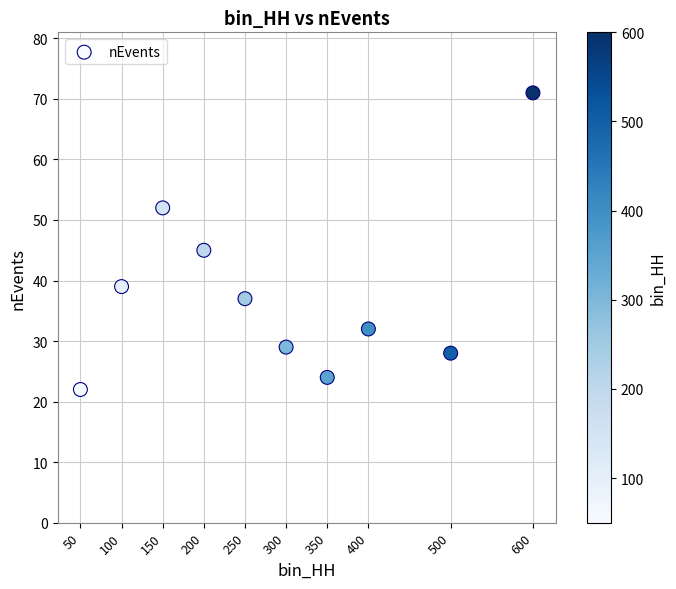

What is the range of X values (max minus min)?

550